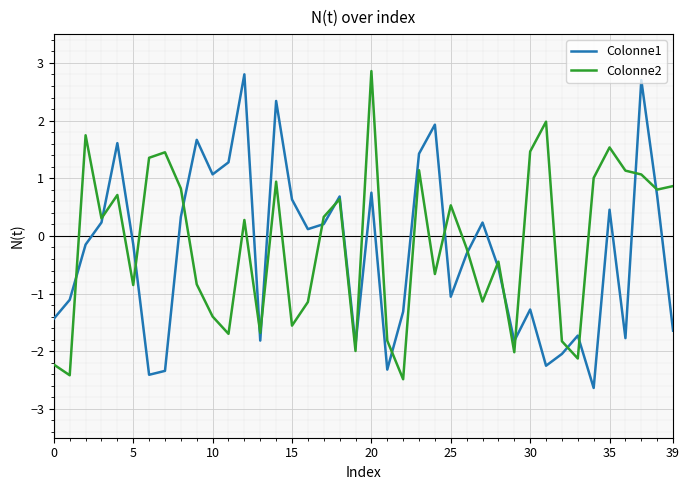

List the series in order of their overall mean, lowest first.

Colonne1, Colonne2